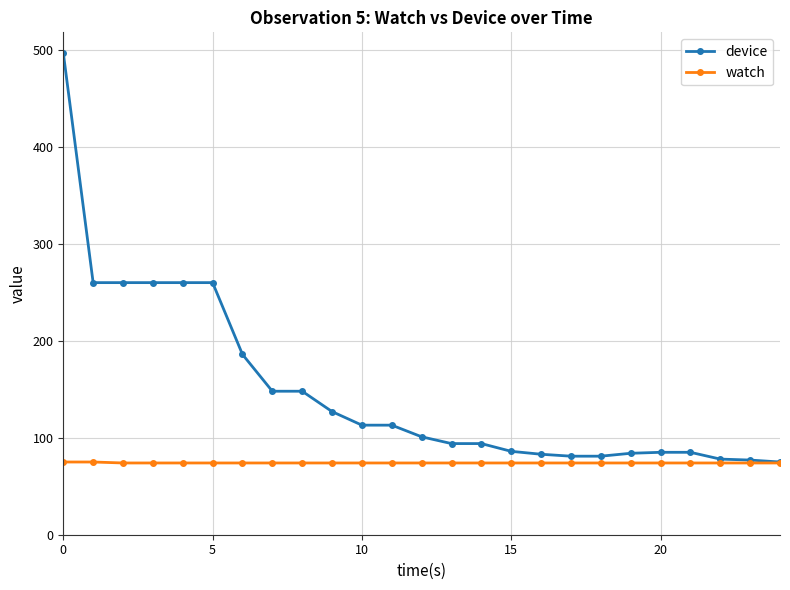

Rank the series by their average value, from lowest to highest.

watch, device